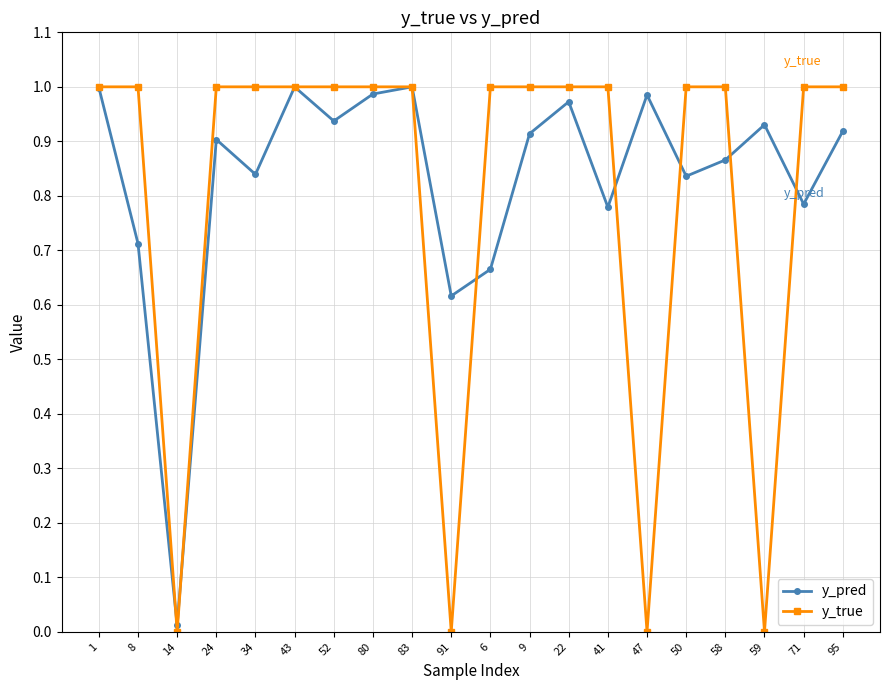

The value of y_pred at 9 is 0.3. True or false?

False